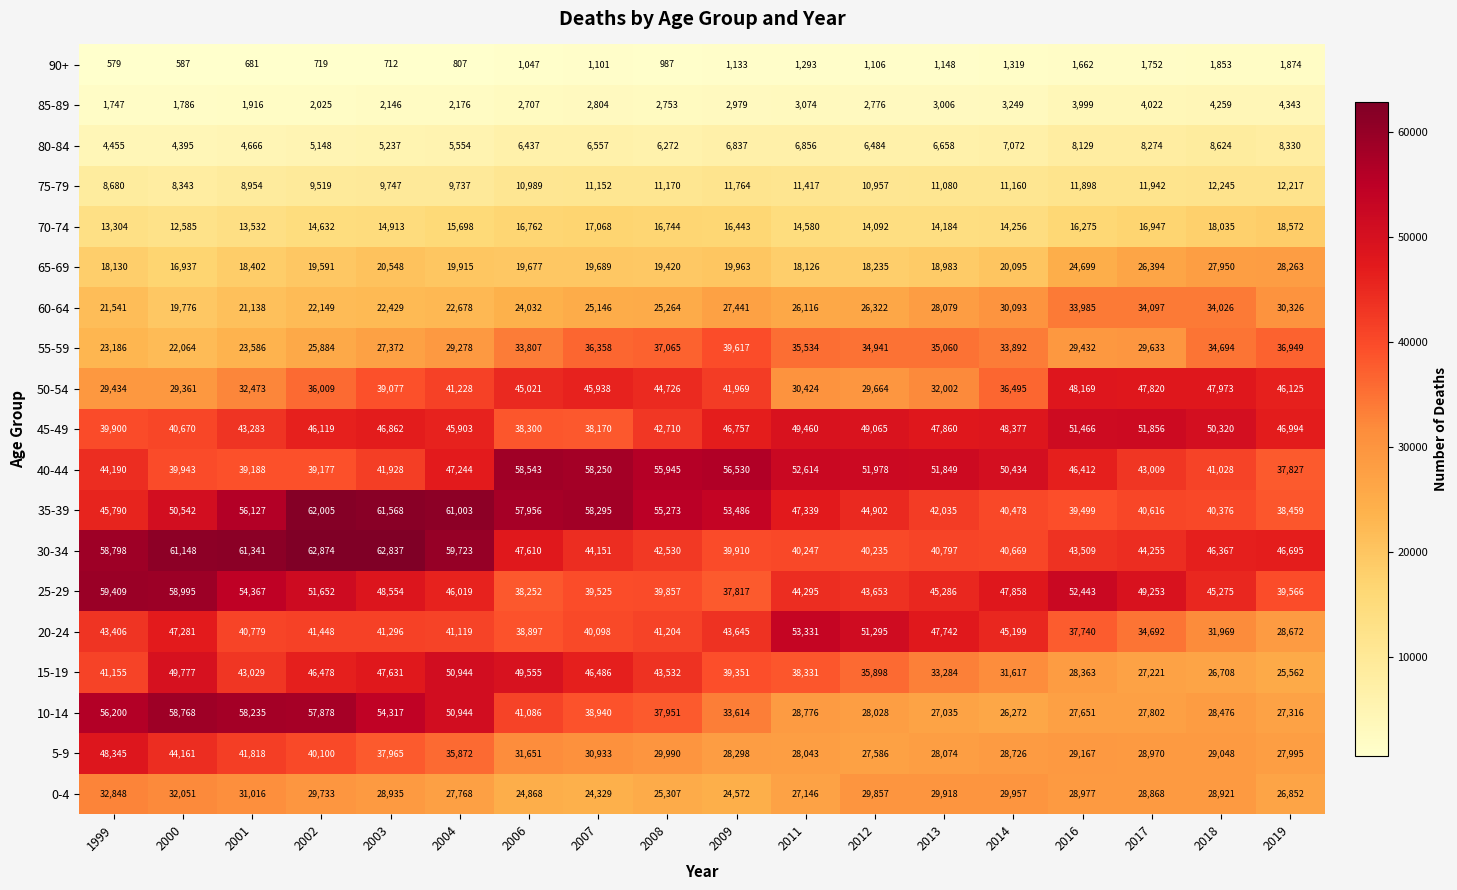

Is it true that 15-19 equals 28363 at 2016?

True